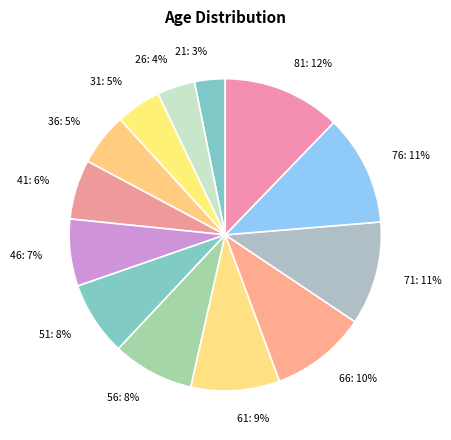

Is there any slice that represents more than half of the pie?

No